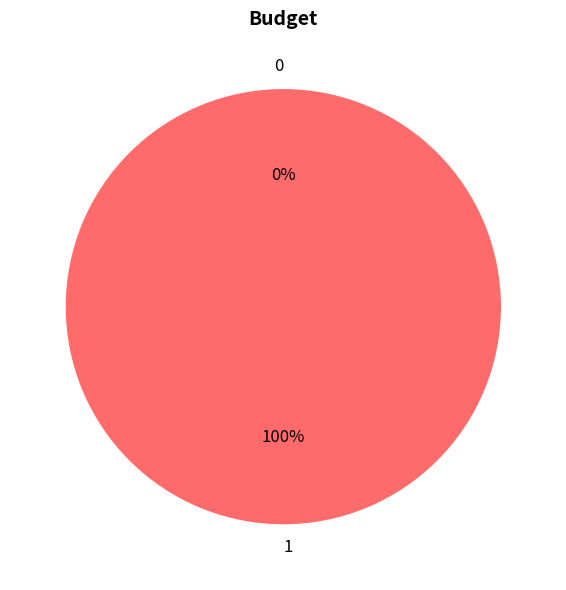

Count the number of slices in the pie.

2